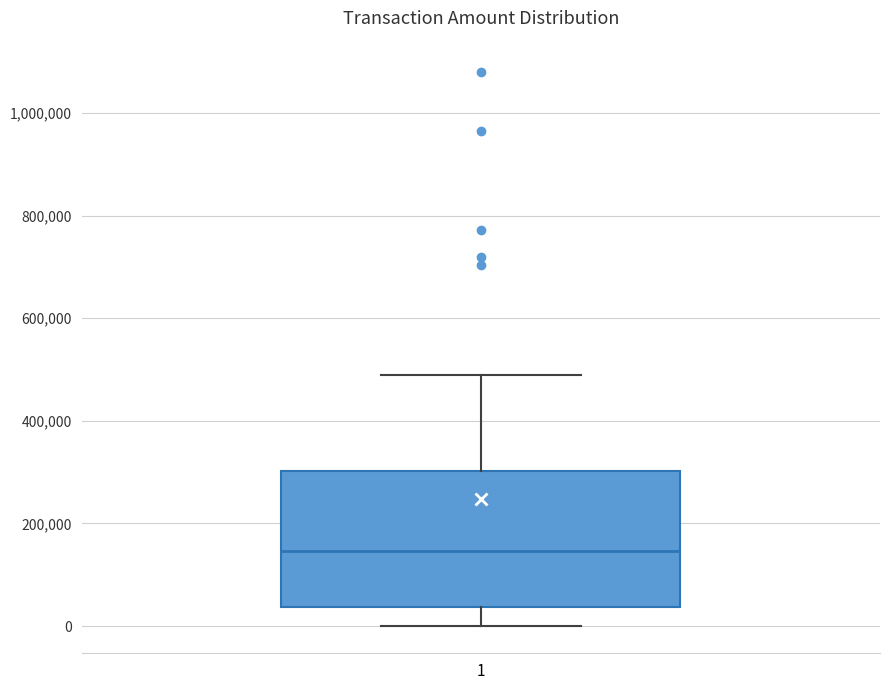

Read this box plot against the y-axis: the position of the median line, the range covered by the box, and the ends of both whiskers. The values are not printed on the chart, so give them approximately, as read against the axis.

median 140000, box 40000 to 300000, whiskers 0 to 500000